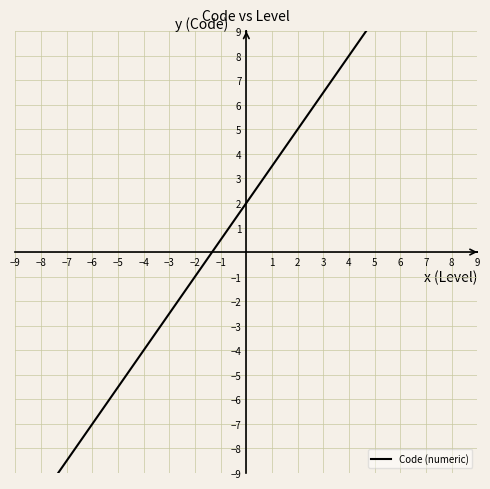

Reading right to left, what are all the values shown in this chart?

15.5	14.1	12.7	11.2	9.8	8.4	7.0	5.6	4.1	2.7	1.3	-0.1	-1.6	-3.0	-4.4	-5.8	-7.2	-8.7	-10.1	-11.5